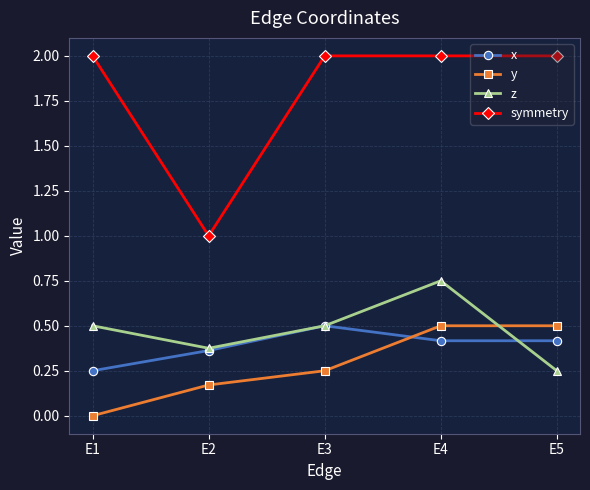

Which series has the widest spread of values?

symmetry